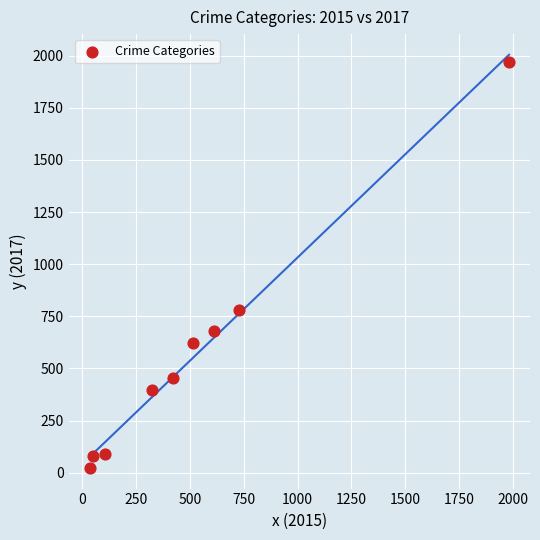

What is the average Y value?

566